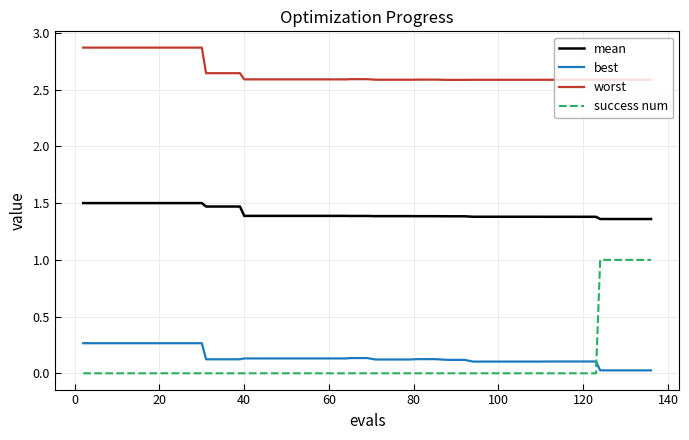

Which series has the largest total across all categories?

worst